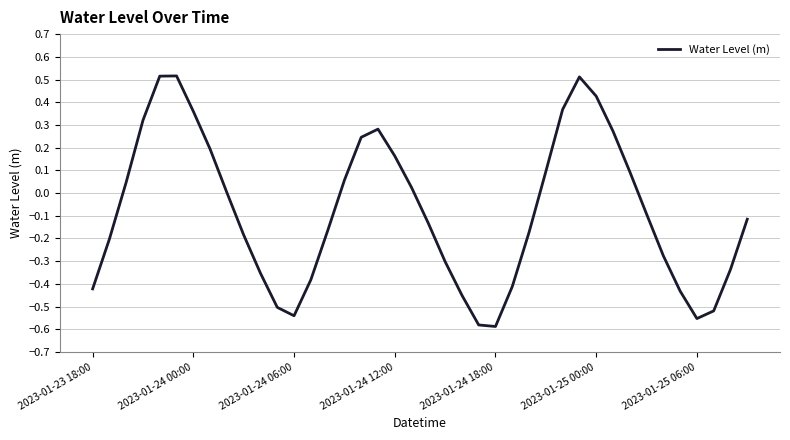

What is the difference between the maximum and minimum values?

1.1